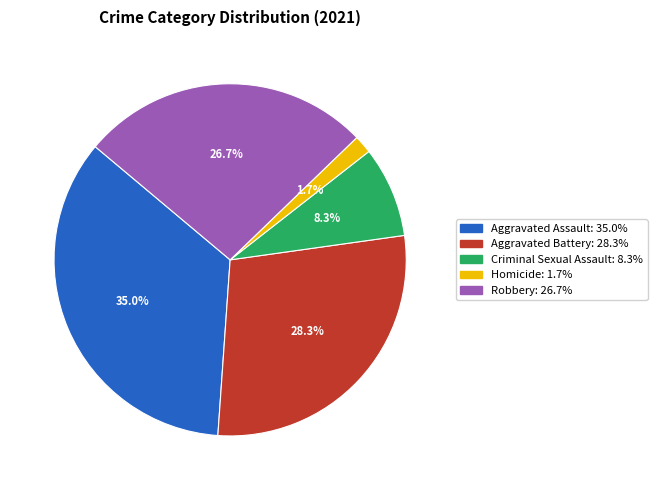

Which has a higher value, Homicide or Criminal Sexual Assault?

Criminal Sexual Assault